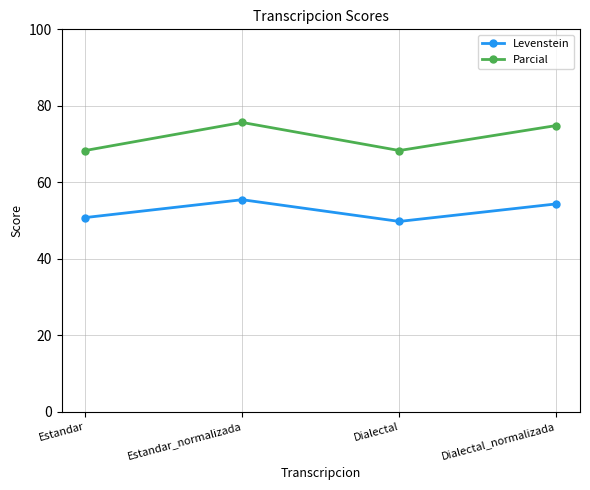

The Levenstein series shows 54.3 at Dialectal_normalizada. True or false?

True